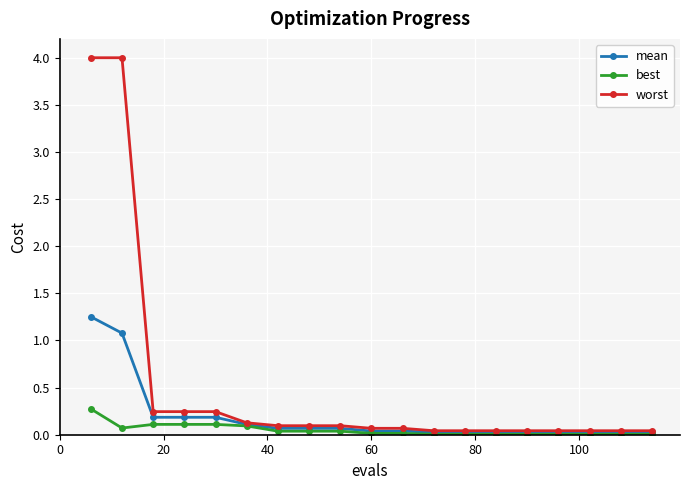

List the series in order of their peak value, lowest first.

best, mean, worst